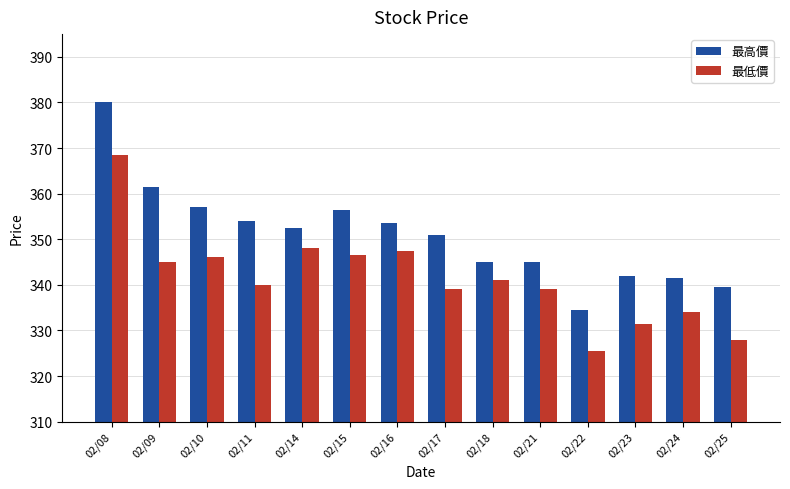

How many groups of bars are there?

14